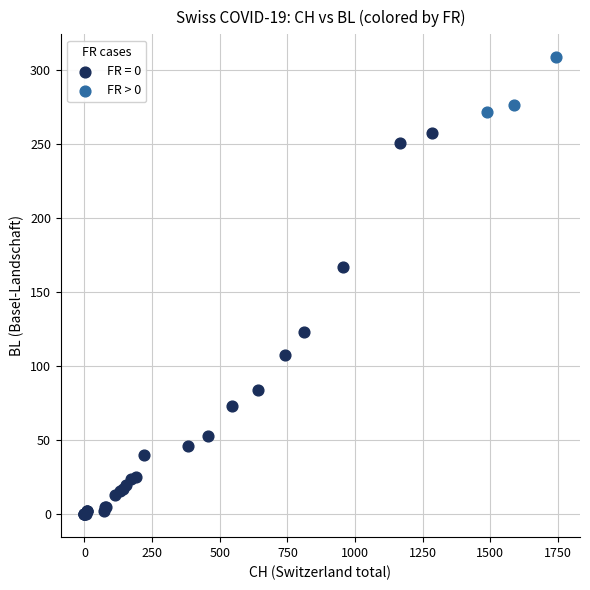

Which series reaches the minimum Y coordinate?

FR = 0